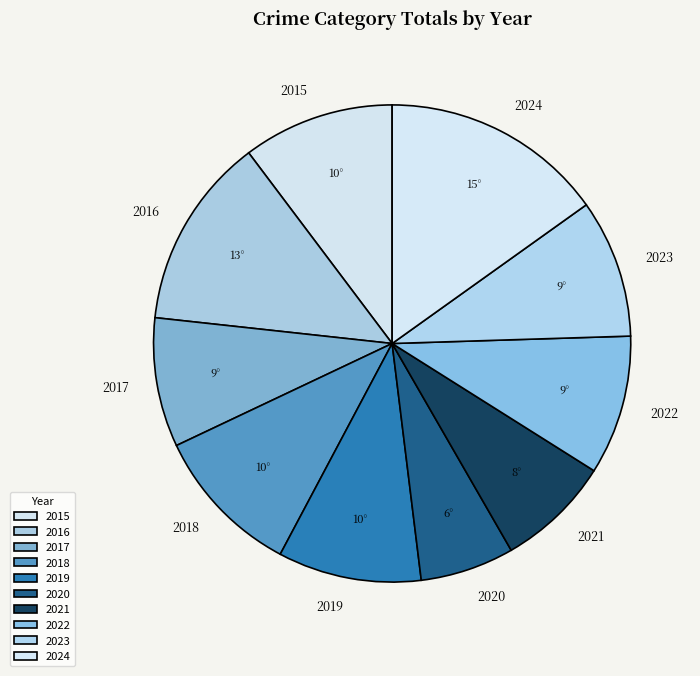

Does any single category account for the majority?

No